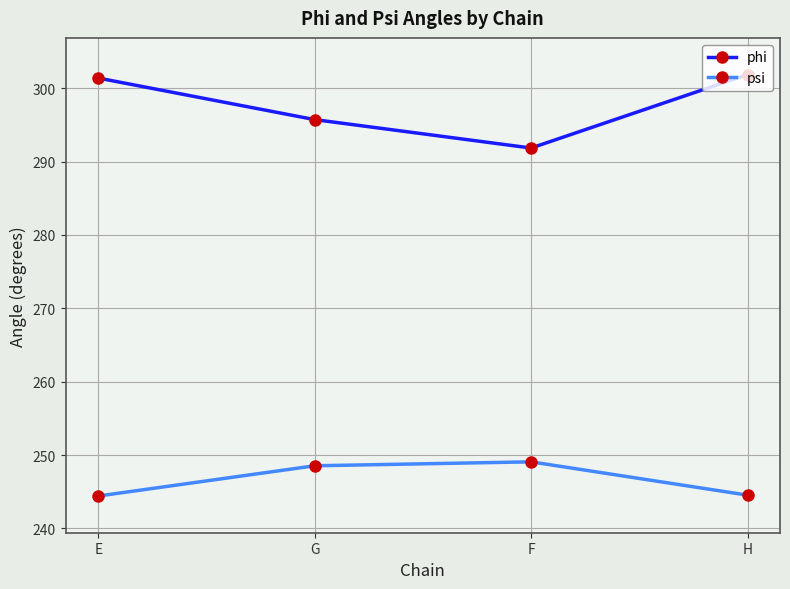

Which series has the widest spread of values?

phi